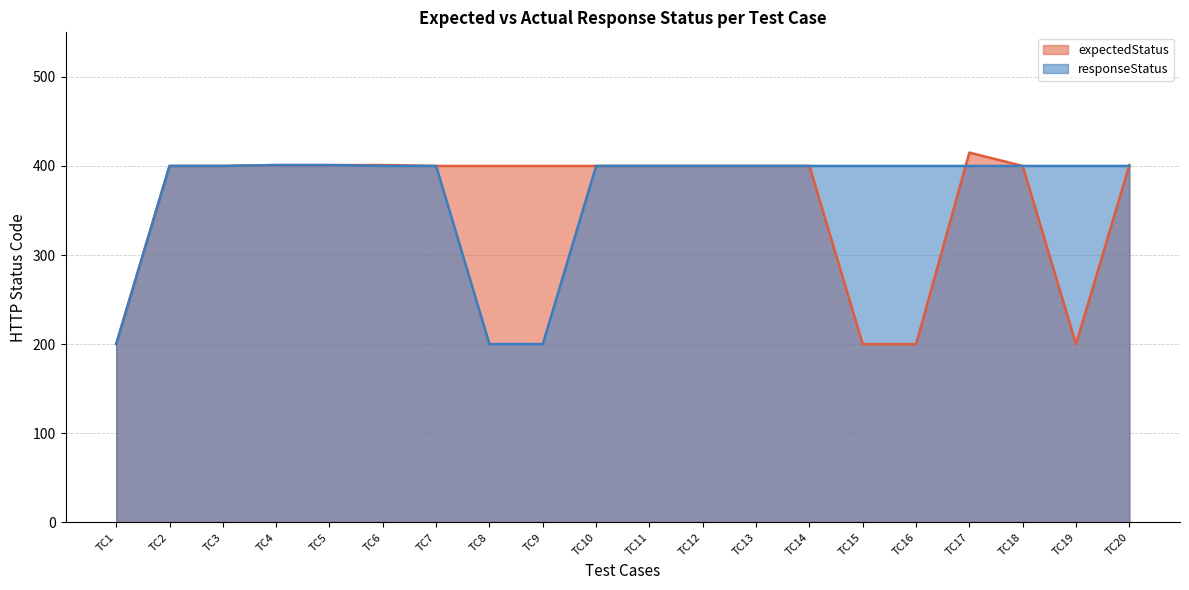

What is the difference between the maximum and second lowest values in the responseStatus series?

201